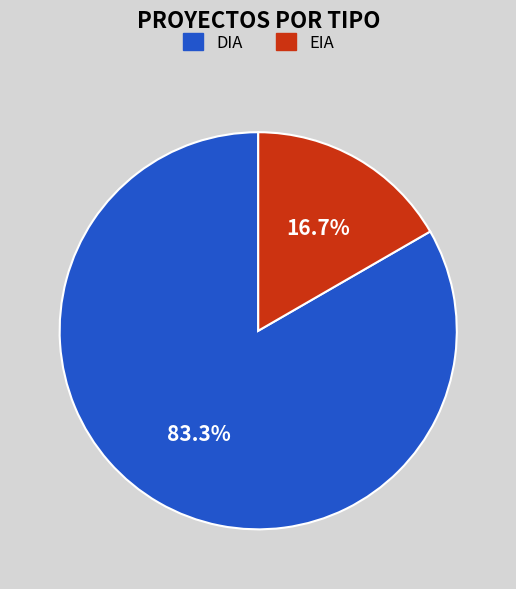

Count the number of slices in the pie.

2